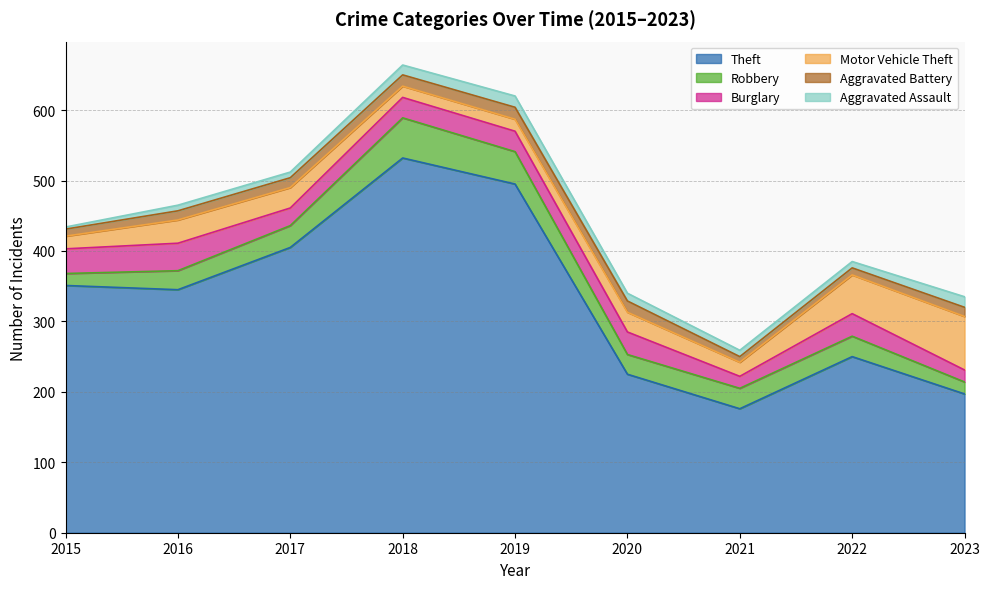

True or false: Aggravated Assault and Burglary intersect in this chart.

False